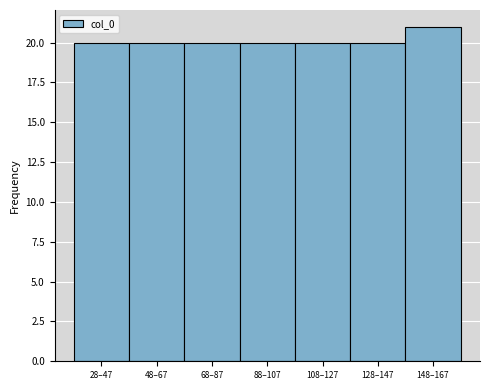

Reading right to left, transcribe all the data shown in this chart.

148–167=21	128–147=20	108–127=20	88–107=20	68–87=20	48–67=20	28–47=20